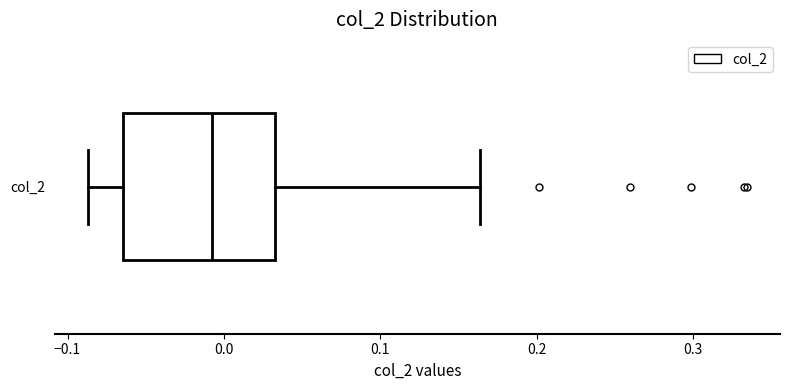

Transcribe this box plot: give where the median line is, the range the box spans, and where the two whiskers end, as read against the x-axis. The values are not printed on the chart, so give them approximately, as read against the axis.

median -0.01, box -0.06 to 0.03, whiskers -0.09 to 0.16